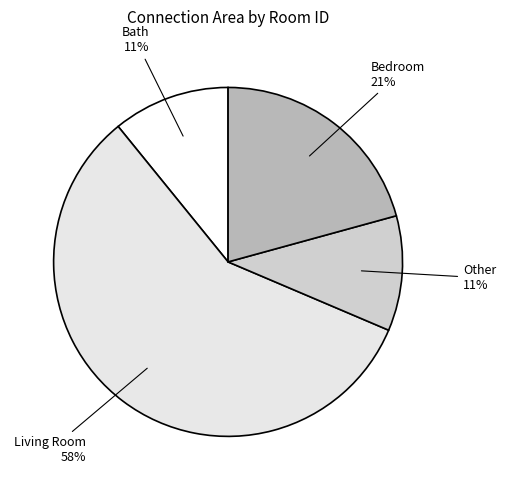

Count the number of slices in the pie.

4